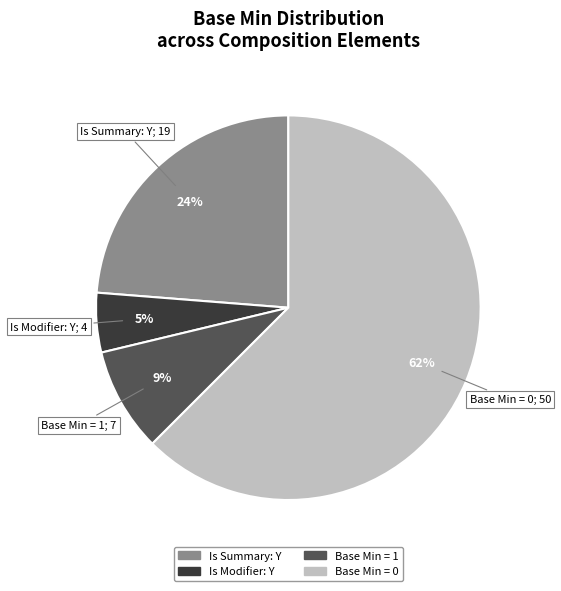

How many segments does this pie chart have?

4